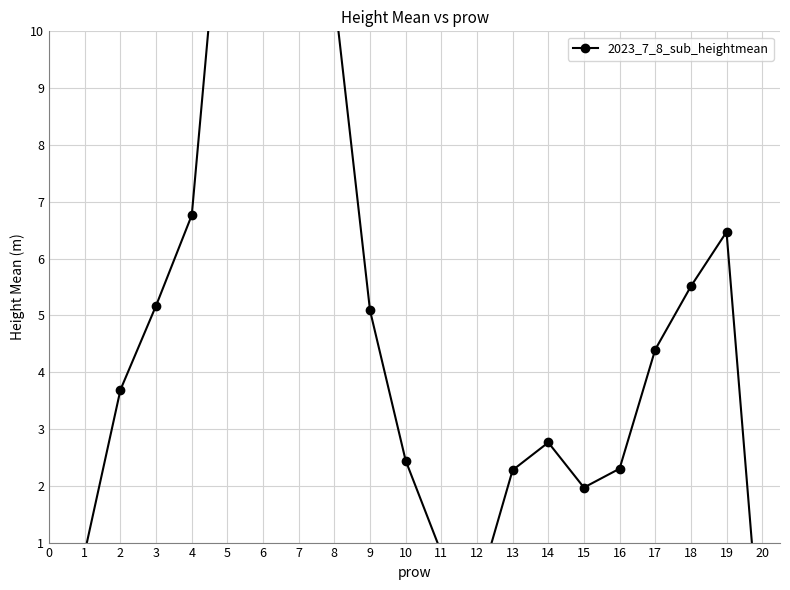

What is the value of the 13th point from the left?

2.3